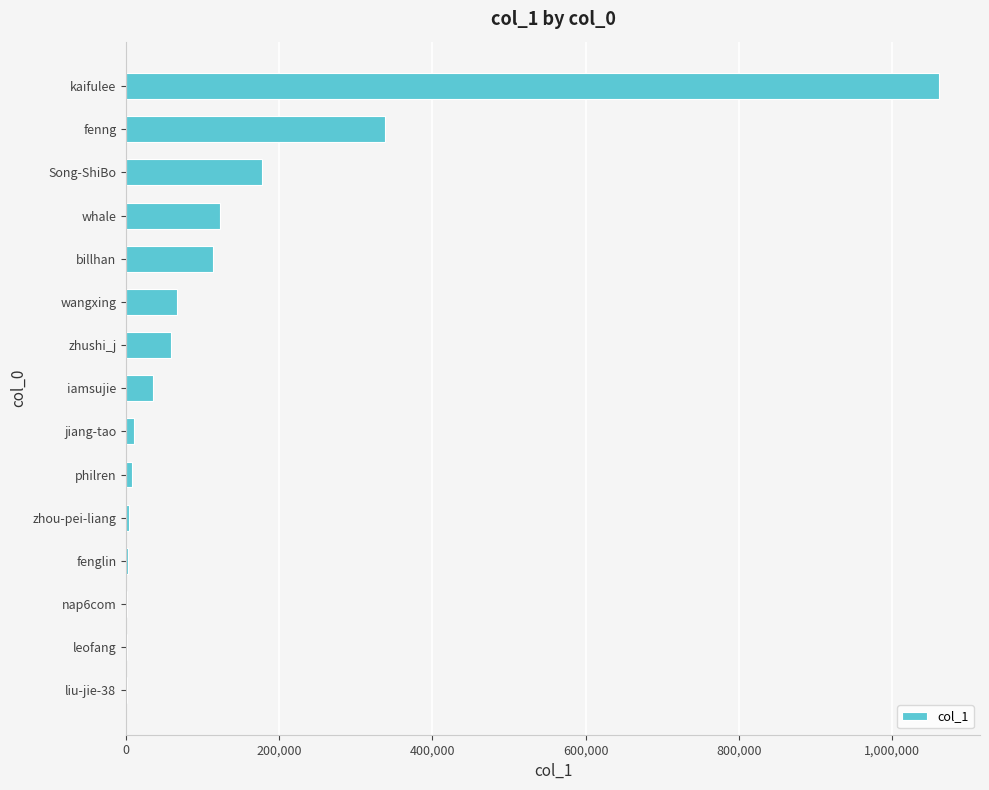

What is the sum of all values?

2002216